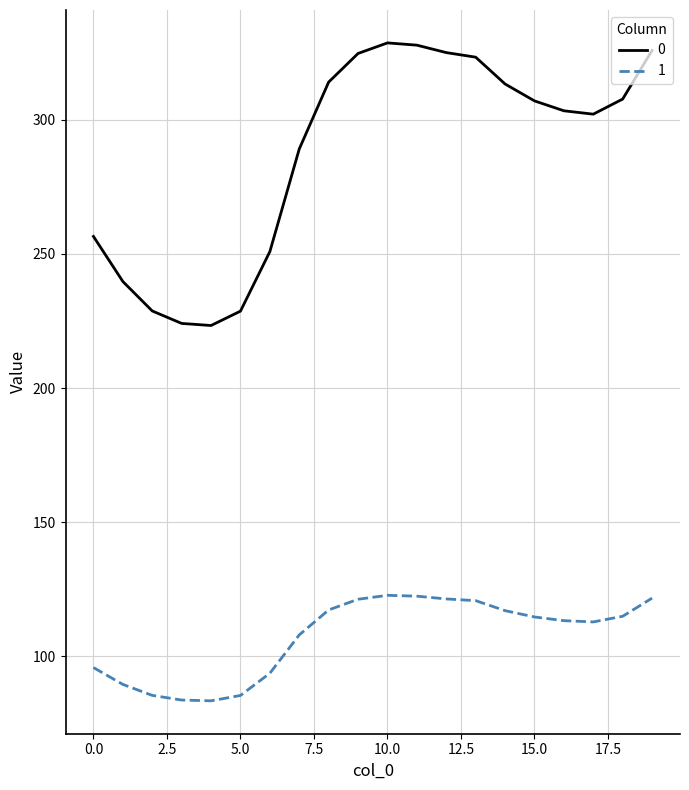

What is the maximum value shown in the chart?

328.7